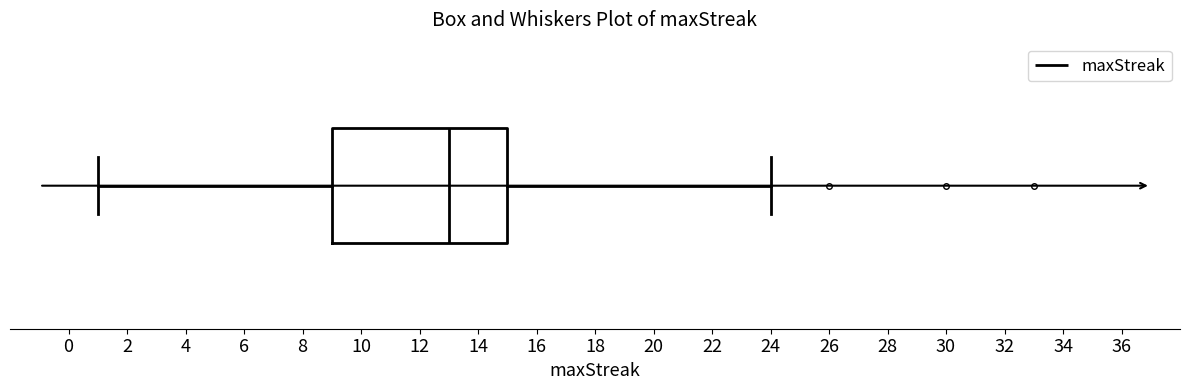

Where does the right whisker of the box end on the x-axis? The values are not printed on the chart, so give them approximately, as read against the axis.

24